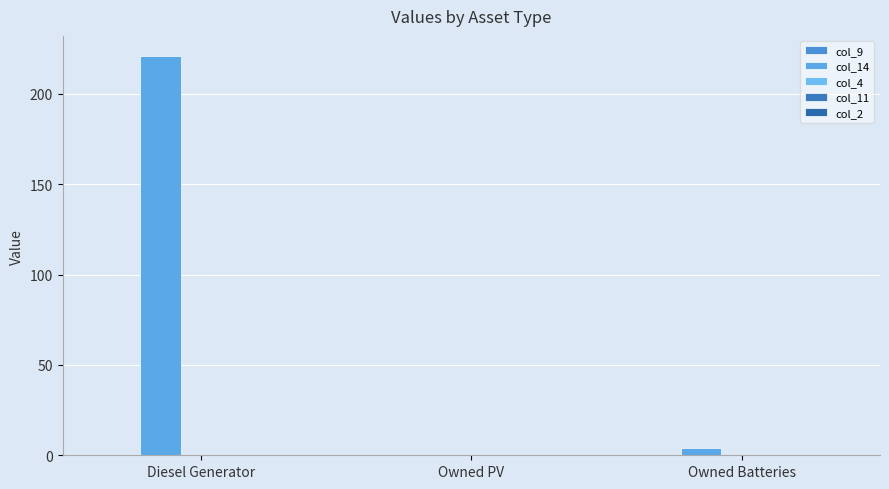

How many data points does each series have?

3